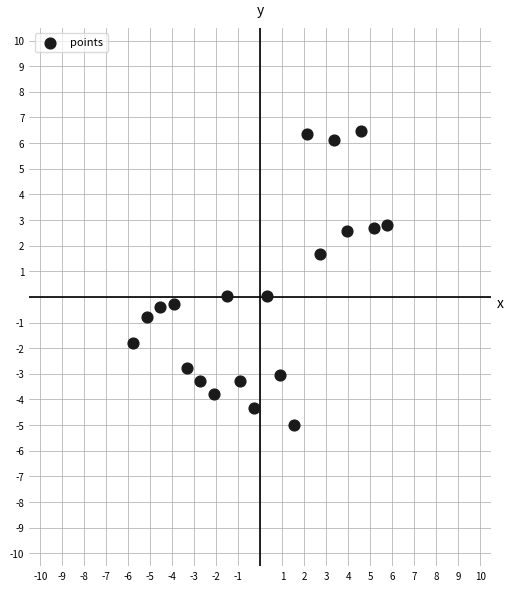

What is the range of Y values (max minus min)?

11.5